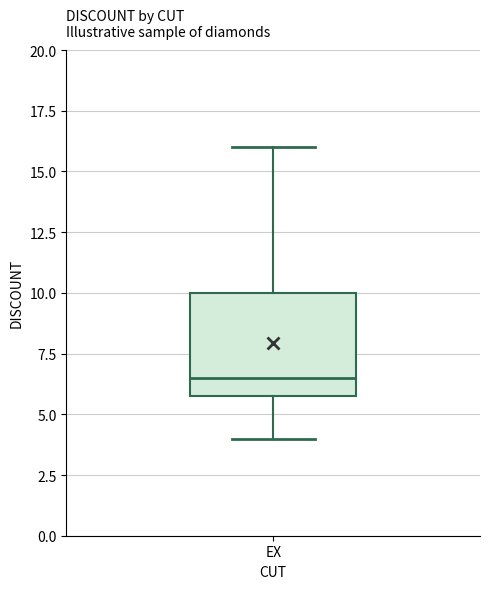

Read this box plot against the y-axis: the position of the median line, the range covered by the box, and the ends of both whiskers. The values are not printed on the chart, so give them approximately, as read against the axis.

median 6.5, box 6.0 to 10.0, whiskers 4.0 to 16.0